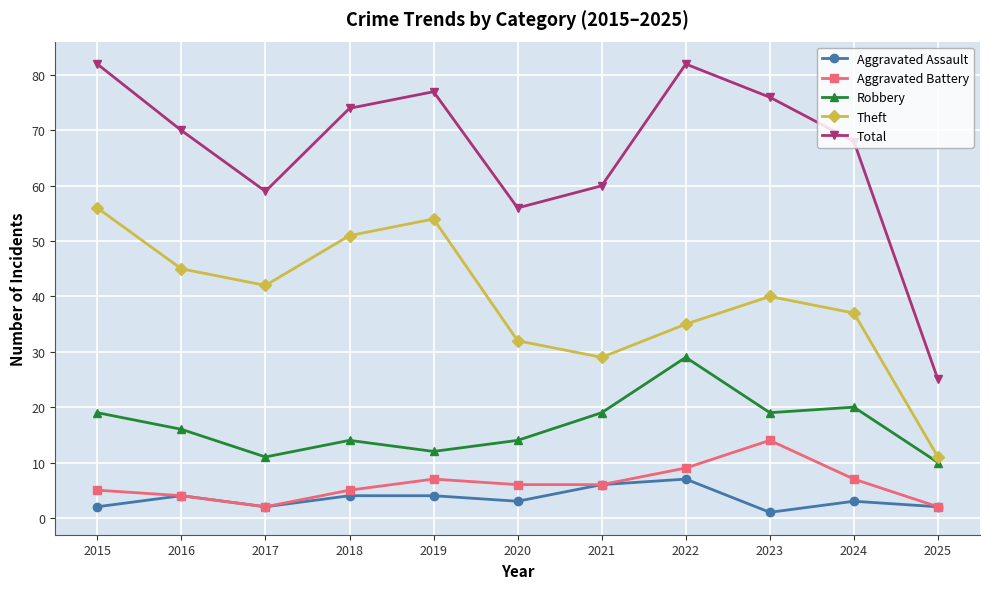

What is the value of the Theft point at the 3rd from the left?

42